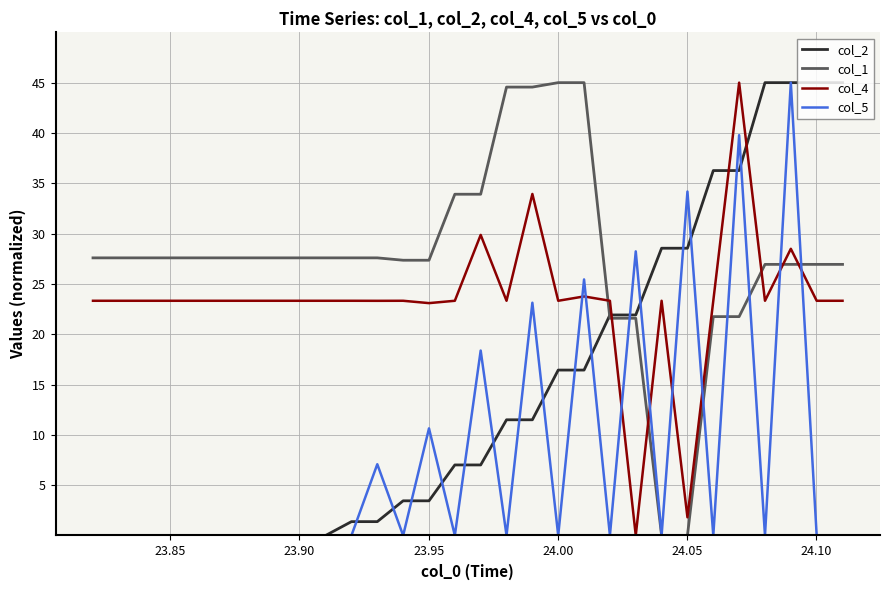

What is the maximum value shown in the chart?

45.0